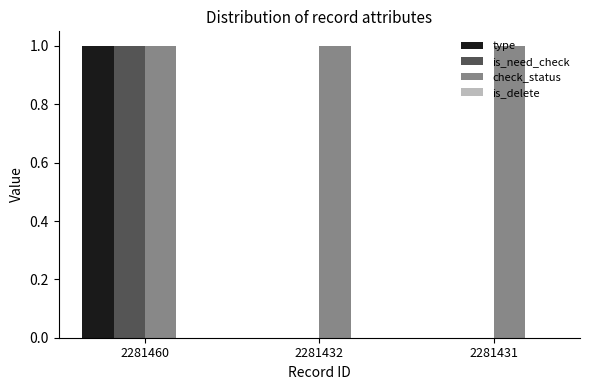

True or false: is_need_check has a value of 0 at 2281460.

False